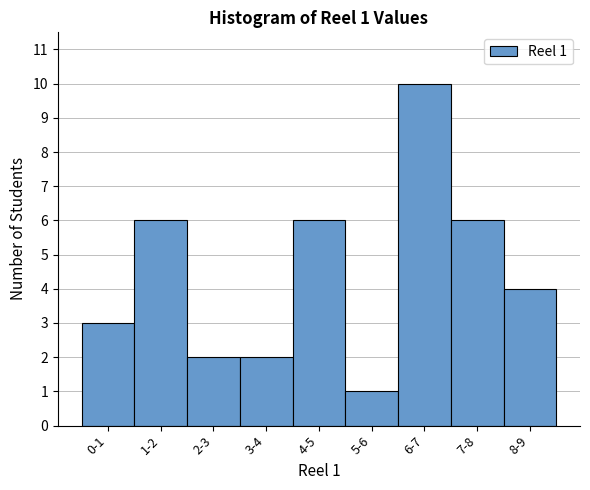

Reading right to left, transcribe all the data shown in this chart.

8-9=4	7-8=6	6-7=10	5-6=1	4-5=6	3-4=2	2-3=2	1-2=6	0-1=3